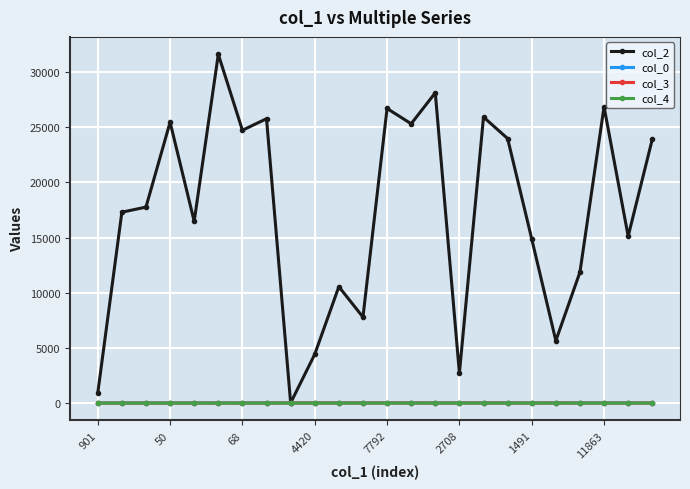

Which series has the widest spread of values?

col_2